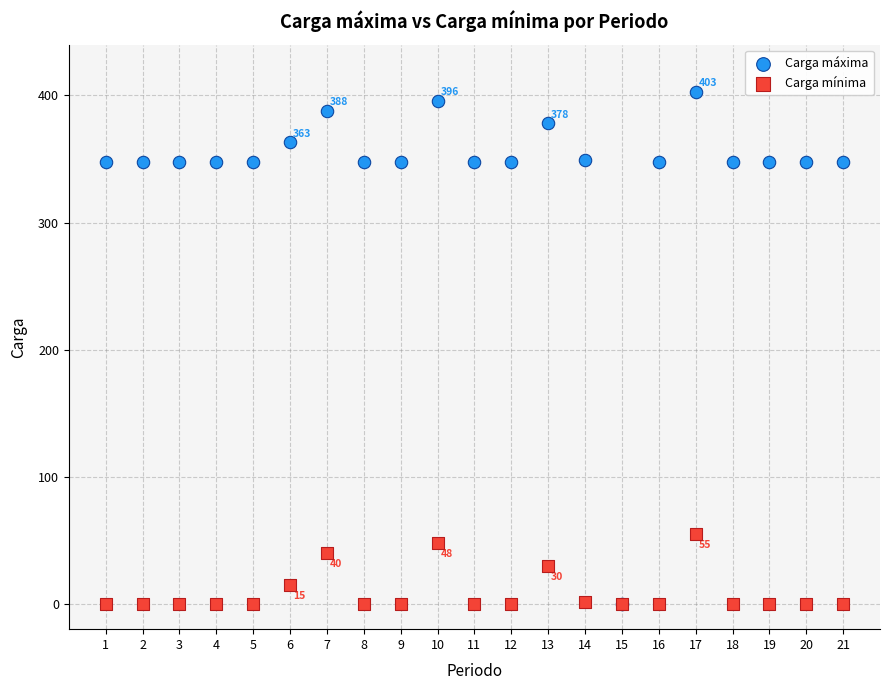

What are all the series names shown in the legend?

Carga máxima, Carga mínima